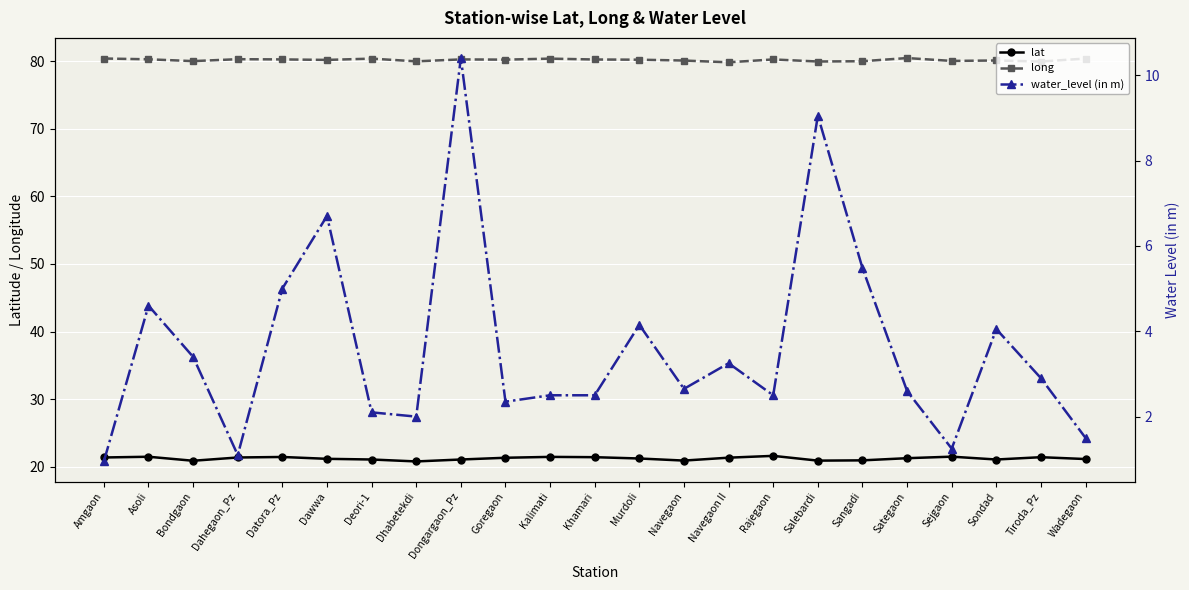

What is the difference between the highest and lowest values at Datora_Pz?

75.2